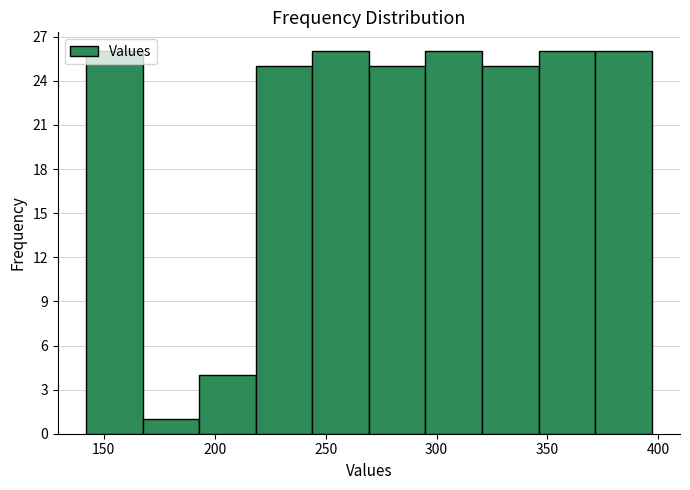

Reading left to right, transcribe this chart: for each bar, give the range it covers on the x-axis and its height. Neither the bar edges nor the heights are printed on the chart, so give them approximately, as read against the axes.

142.0 to 167.5: 26
167.5 to 193.0: 1
193.0 to 218.5: 4
218.5 to 244.0: 25
244.0 to 269.5: 26
269.5 to 295.0: 25
295.0 to 320.5: 26
320.5 to 346.0: 25
346.0 to 371.5: 26
371.5 to 397.0: 26